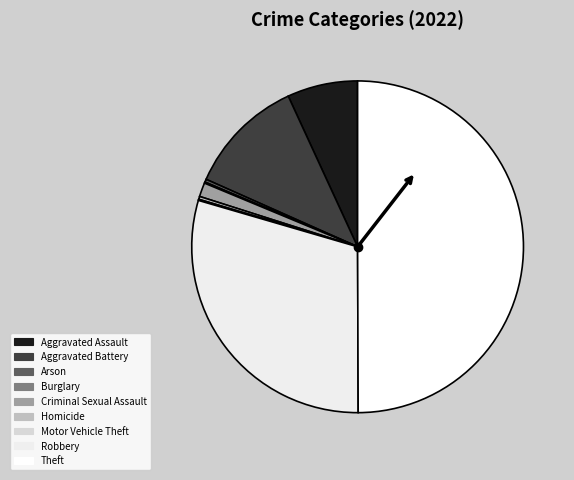

Is there any slice that represents more than half of the pie?

No